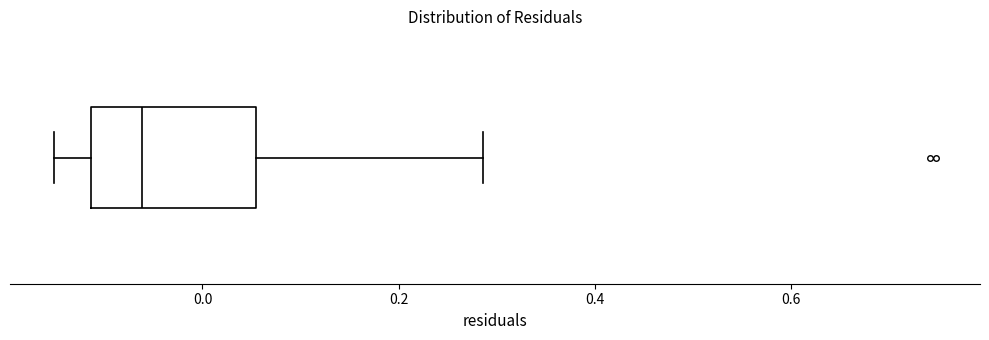

Read this box plot against the x-axis: the position of the median line, the range covered by the box, and the ends of both whiskers. The values are not printed on the chart, so give them approximately, as read against the axis.

median -0.06, box -0.12 to 0.06, whiskers -0.16 to 0.28